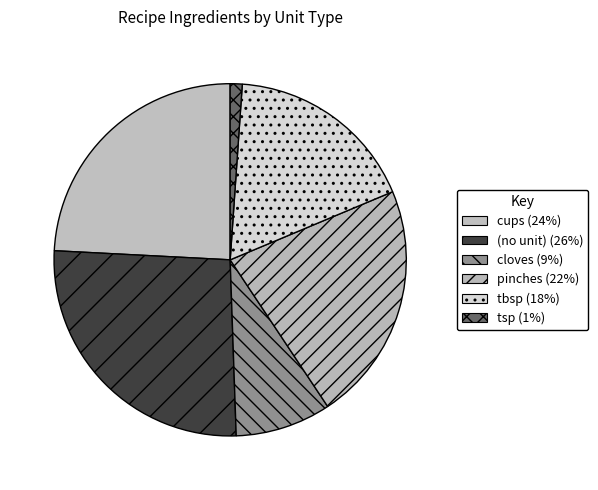

To the nearest percent, what is the average slice percentage?

17%